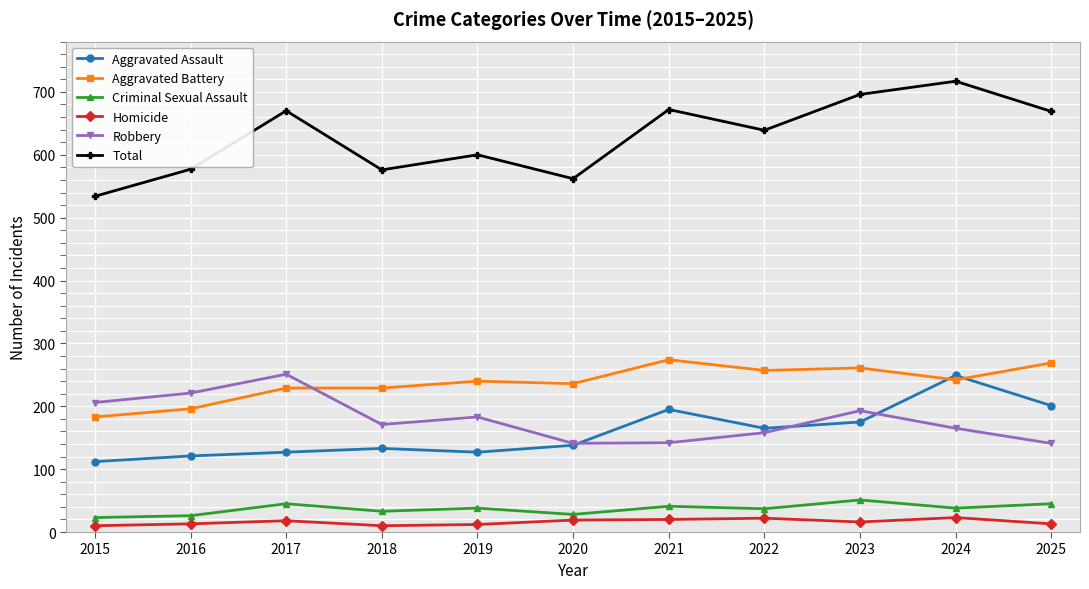

How many categories are shown in the chart?

11